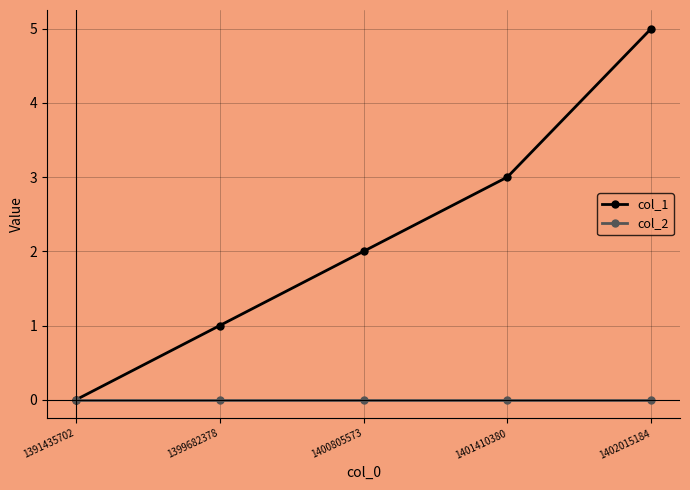

Rank the series by their average value, from highest to lowest.

col_1, col_2